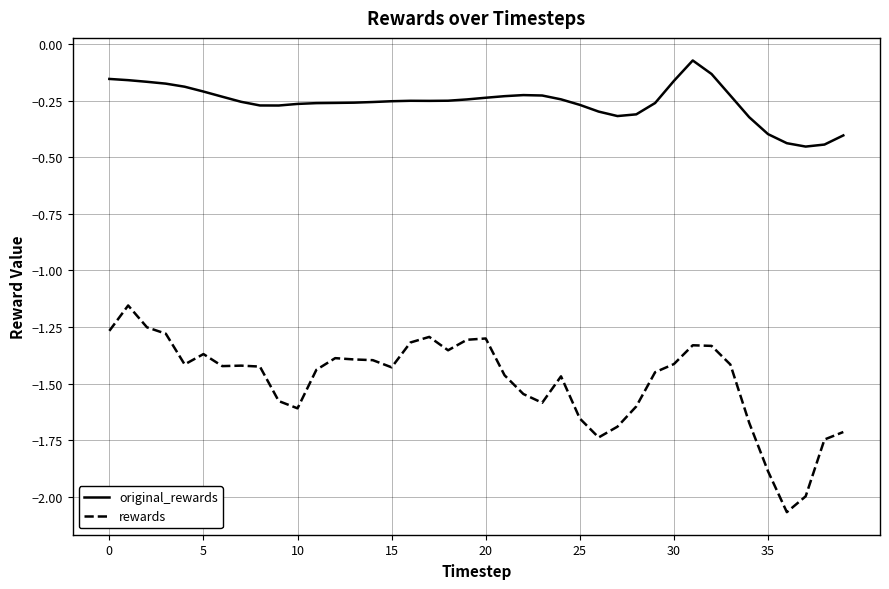

Which series has the largest total across all categories?

original_rewards